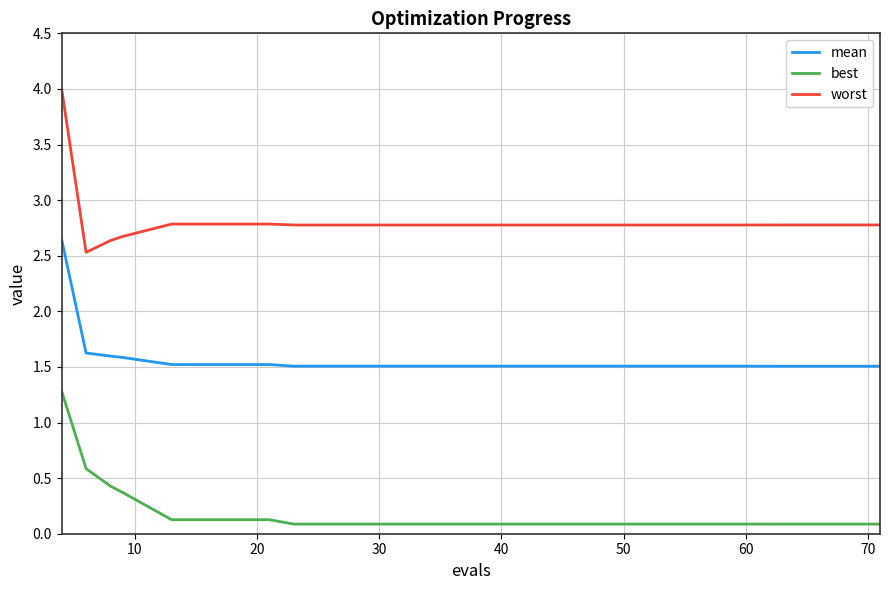

Which series has the widest spread of values?

worst